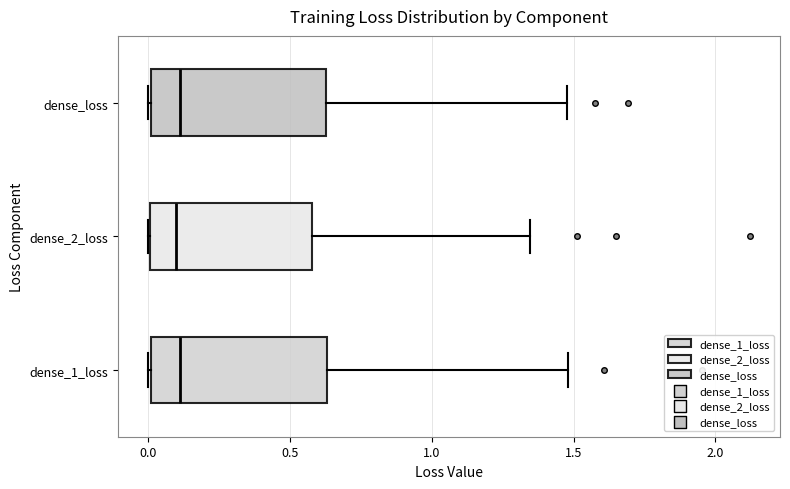

Reading bottom to top, transcribe this box plot: for each box, give where its median line is, the range the box spans, and where its two whiskers end, as read against the x-axis. The values are not printed on the chart, so give them approximately, as read against the axis.

dense_1_loss: median 0.10, box 0.00 to 0.65, whiskers 0.00 to 1.50
dense_2_loss: median 0.10, box 0.00 to 0.60, whiskers 0.00 to 1.35
dense_loss: median 0.10, box 0.00 to 0.65, whiskers 0.00 to 1.50